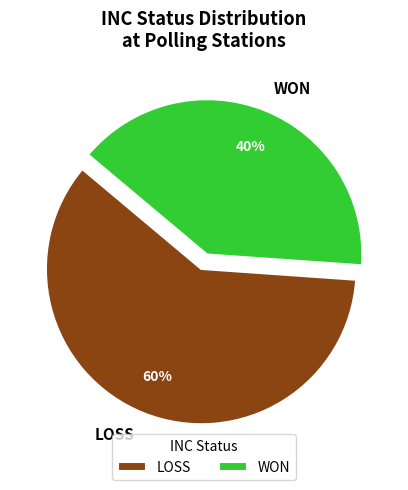

To the nearest percent, what is the difference between the largest and smallest slice percentages?

20%